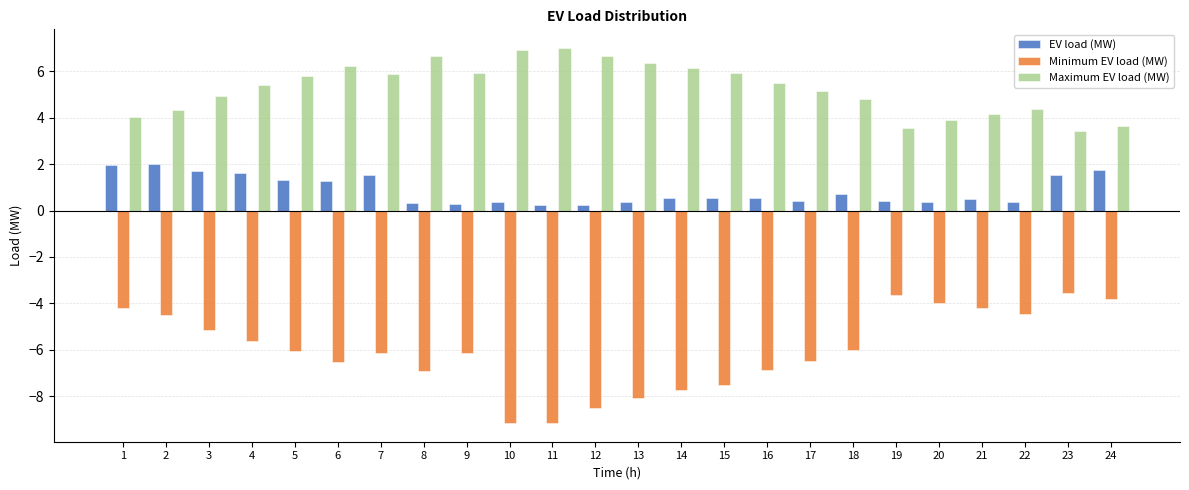

How many EV load (MW) values are between 0 and 1?

15